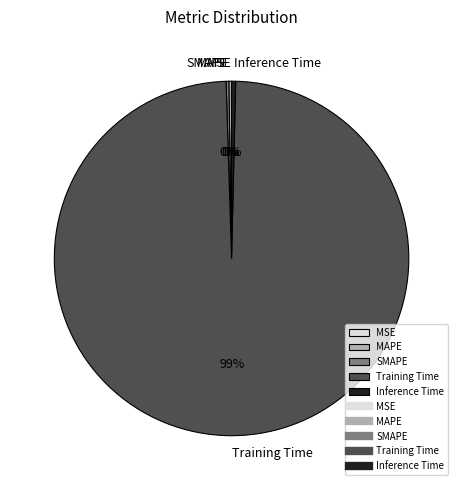

The Training Time slice represents 99% of the pie. True or false?

True